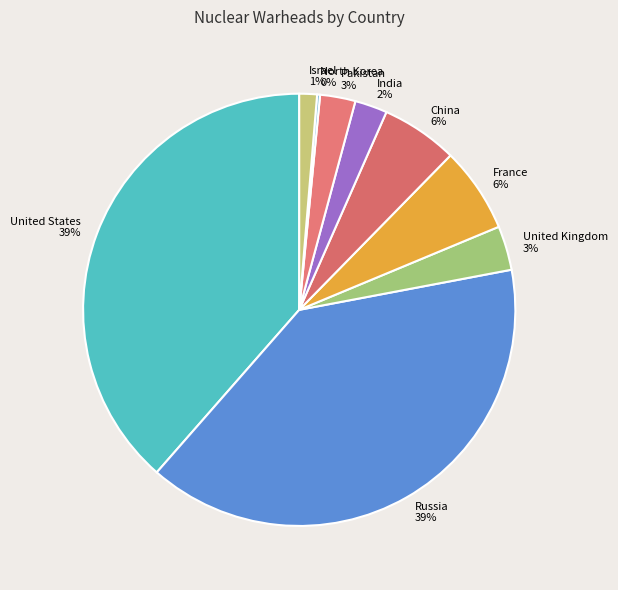

Is the sum of India and China greater than half?

No